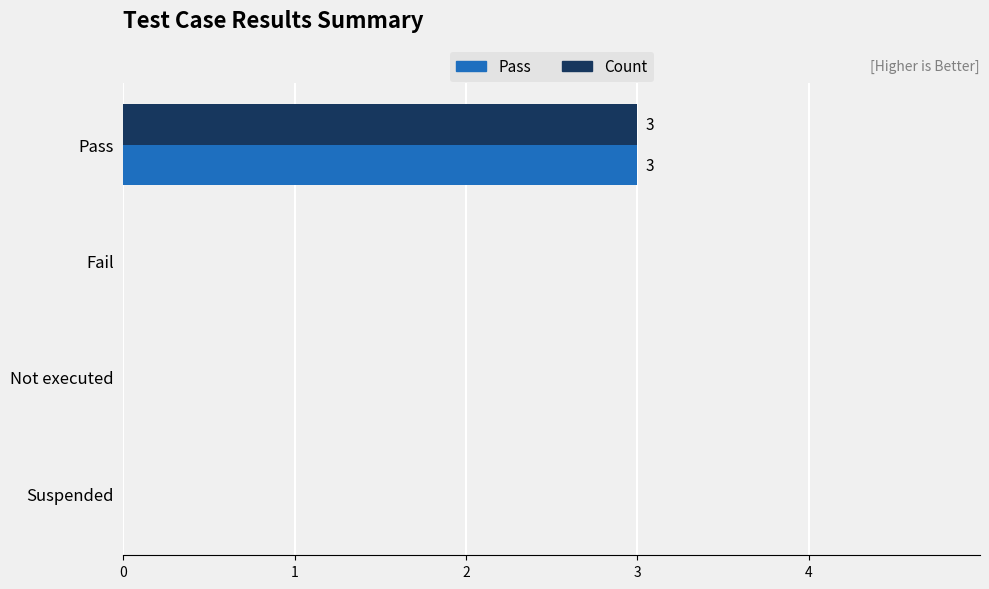

Which category has the highest value across all series?

Pass